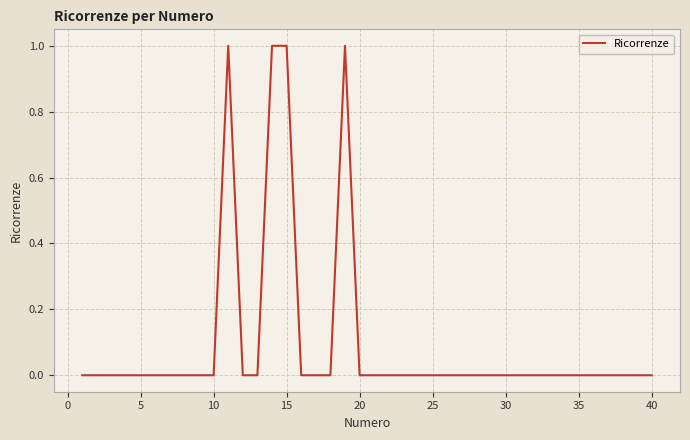

Does the chart display data point markers on the line(s)?

No